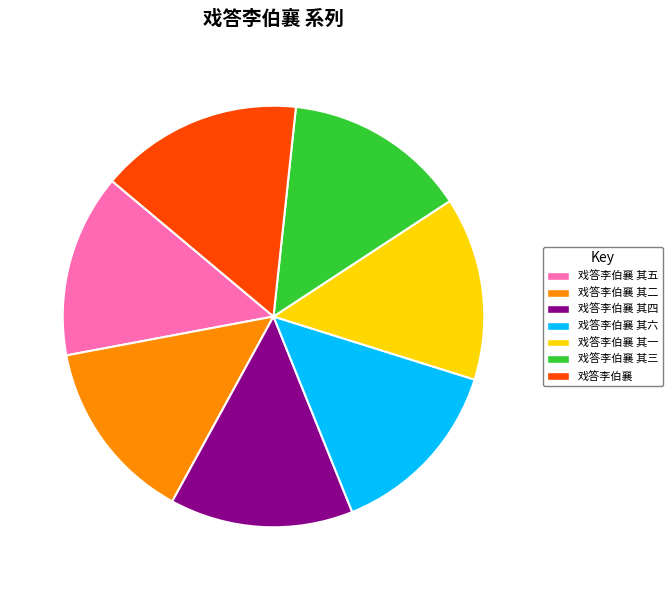

Combined, do 戏答李伯襄 其一 and 戏答李伯襄 其二 account for over 50%?

No